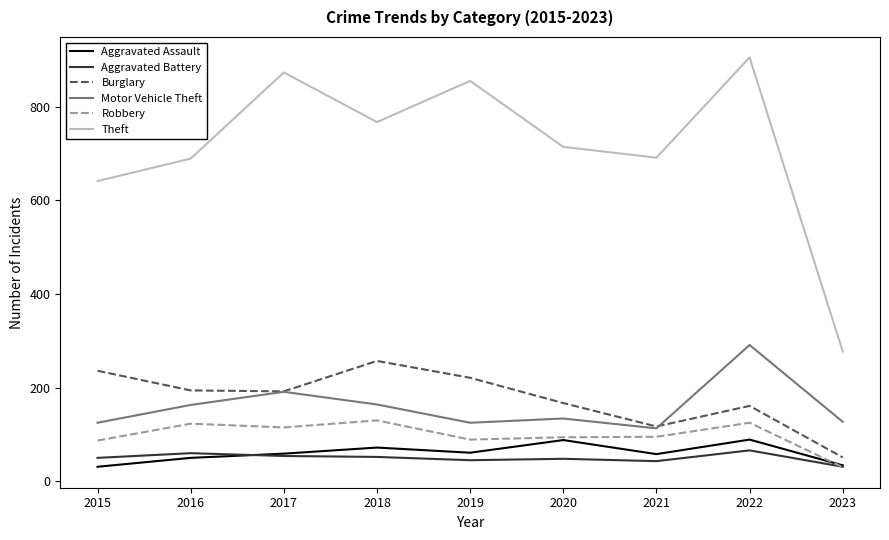

What is the difference between the maximum and second lowest values in the Theft series?

264